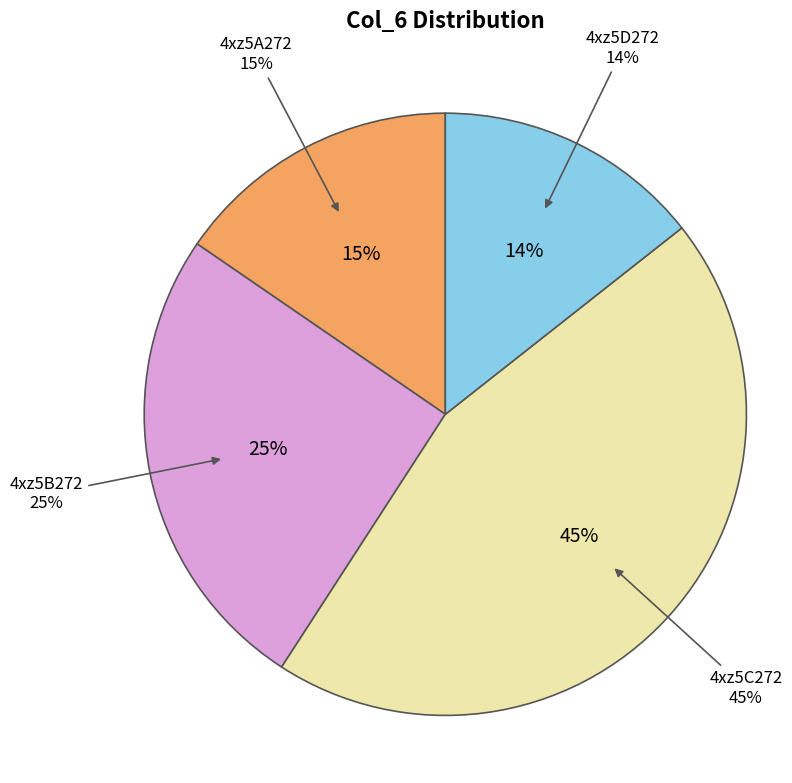

To the nearest percent, what is the average slice percentage?

25%